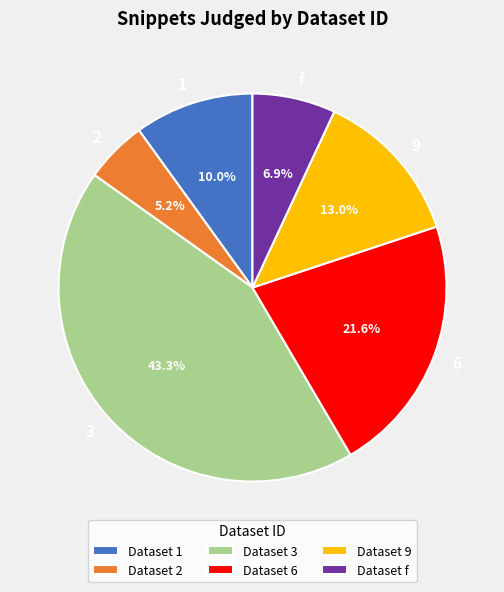

Is there a majority slice in this chart?

No